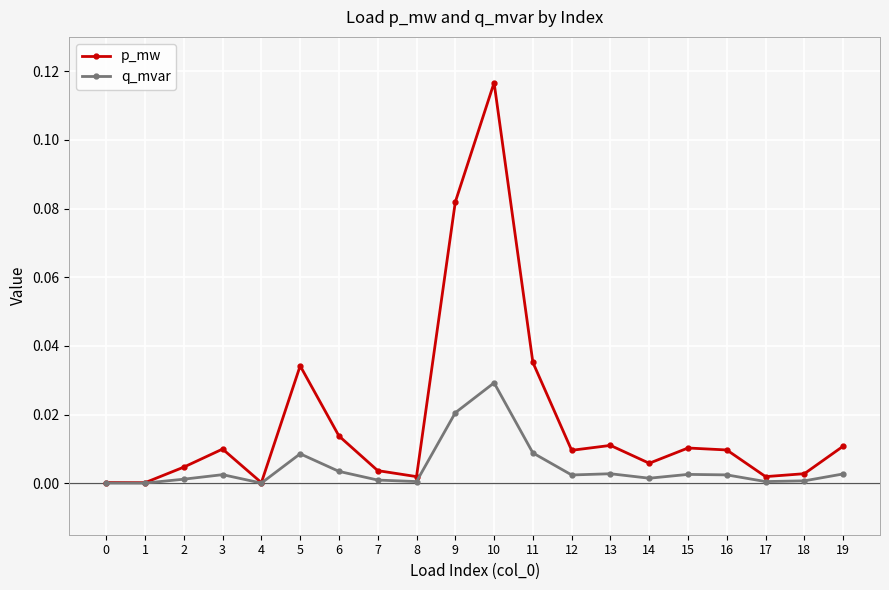

Which series has the widest spread of values?

p_mw